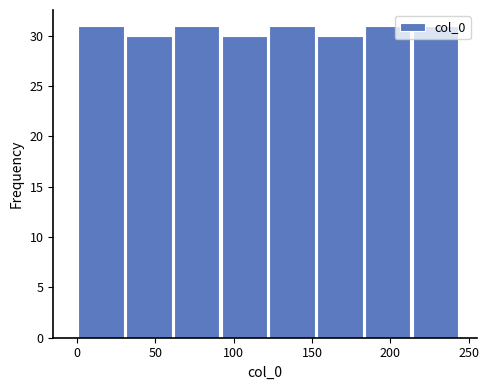

Reading left to right, transcribe this chart: for each bar, give the range it covers on the x-axis and its height. Neither the bar edges nor the heights are printed on the chart, so give them approximately, as read against the axes.

0.0 to 30.5: 31
30.5 to 61.0: 30
61.0 to 91.5: 31
91.5 to 122.0: 30
122.0 to 152.5: 31
152.5 to 183.0: 30
183.0 to 213.5: 31
213.5 to 244.0: 31